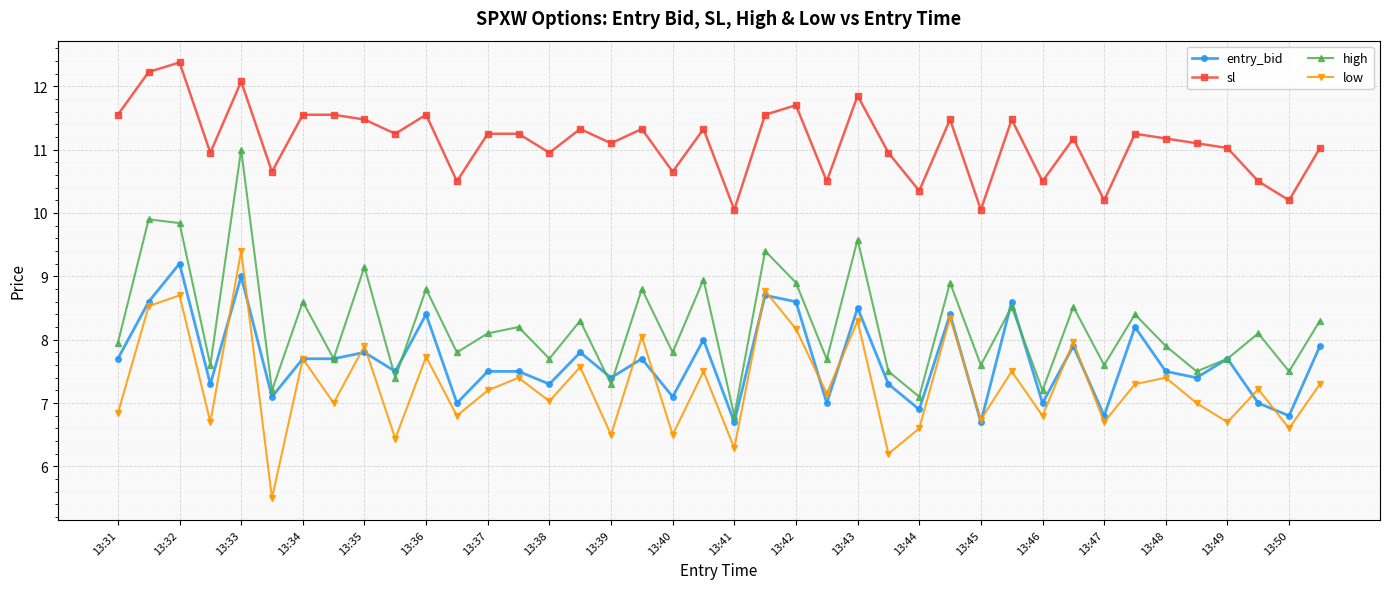

How many interior local valleys does the high series have?

16